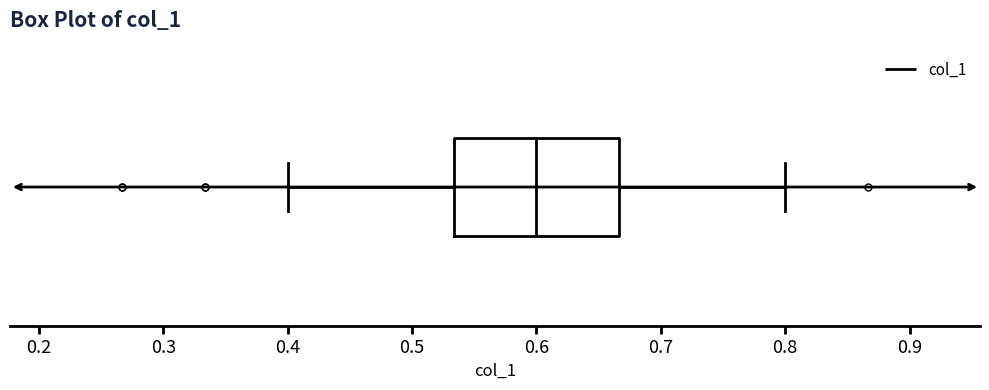

Where is the right edge of the box on the x-axis? The values are not printed on the chart, so give them approximately, as read against the axis.

0.67